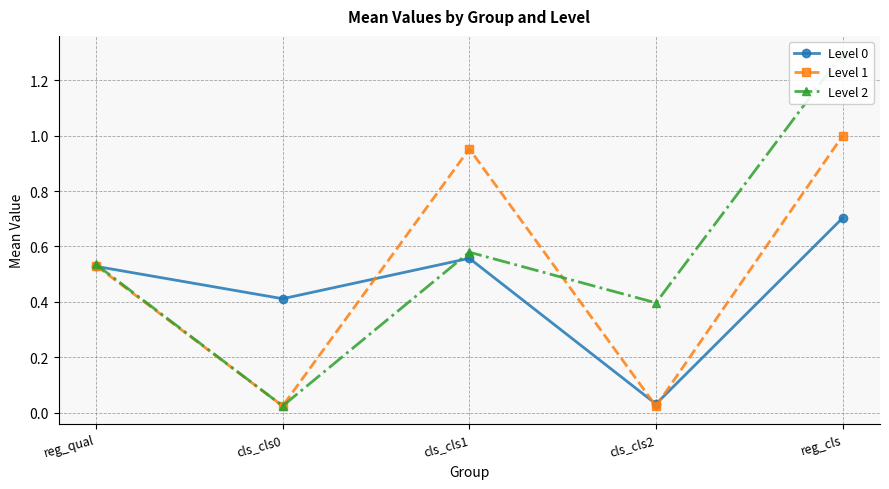

How many interior local peaks does the Level 2 series have?

1